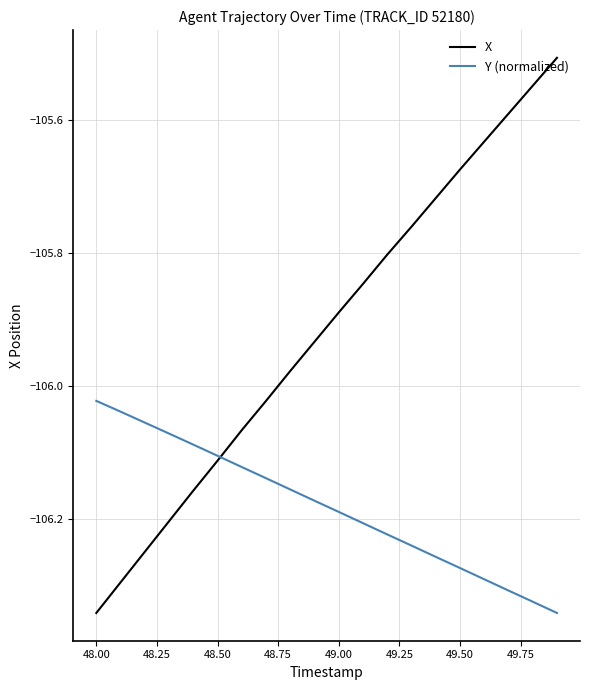

How many intersections are there between X and Y (normalized)?

1